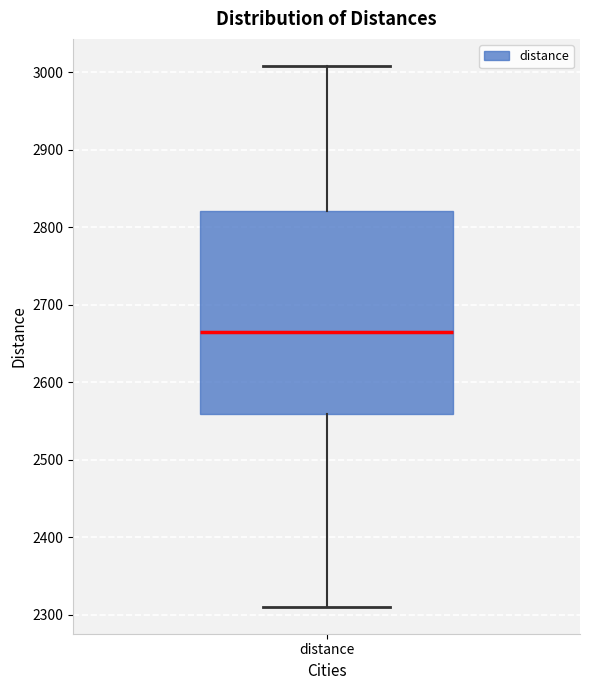

Read this box plot against the y-axis: the position of the median line, the range covered by the box, and the ends of both whiskers. The values are not printed on the chart, so give them approximately, as read against the axis.

median 2660, box 2560 to 2820, whiskers 2310 to 3010